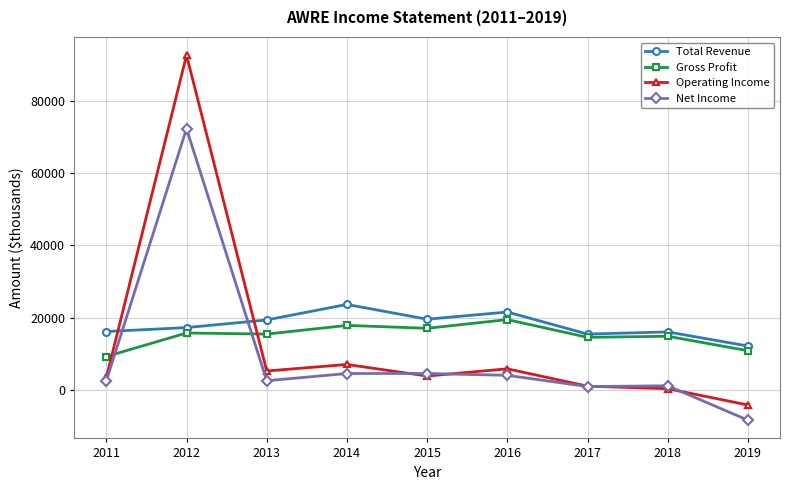

Does the chart display data point markers on the line(s)?

Yes